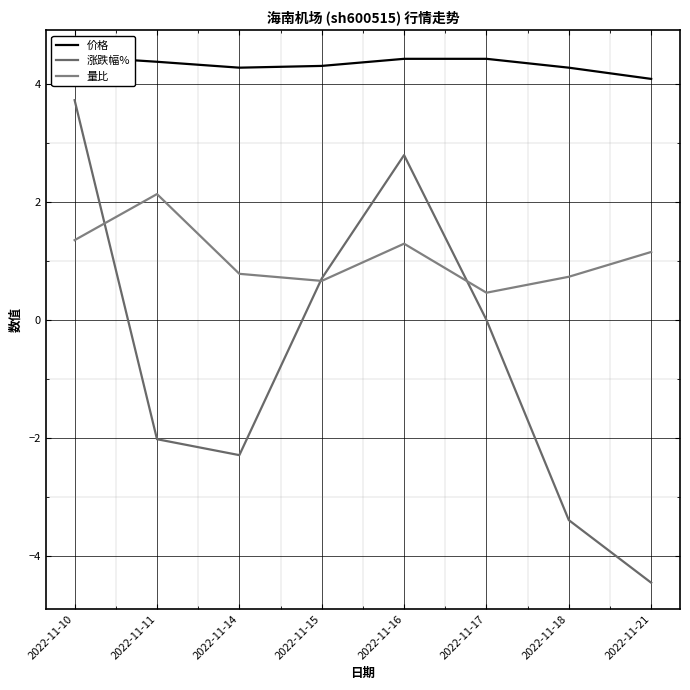

True or false: 价格 has more than 1 interior local peaks.

False